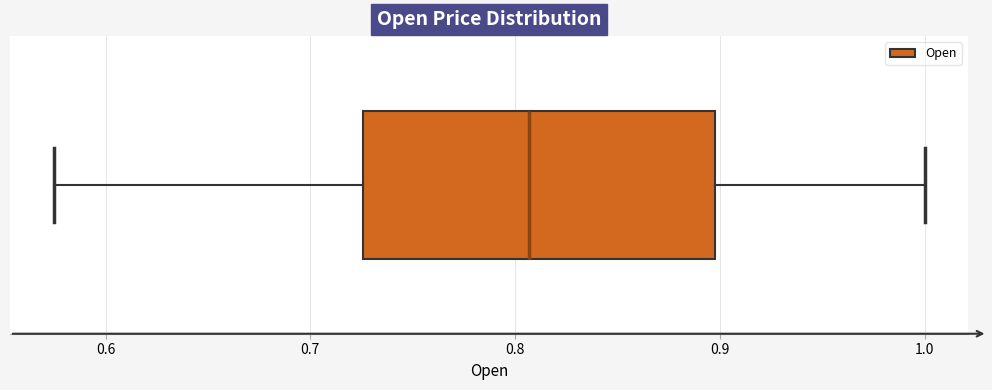

Transcribe this box plot: give where the median line is, the range the box spans, and where the two whiskers end, as read against the x-axis. The values are not printed on the chart, so give them approximately, as read against the axis.

median 0.81, box 0.73 to 0.90, whiskers 0.57 to 1.00